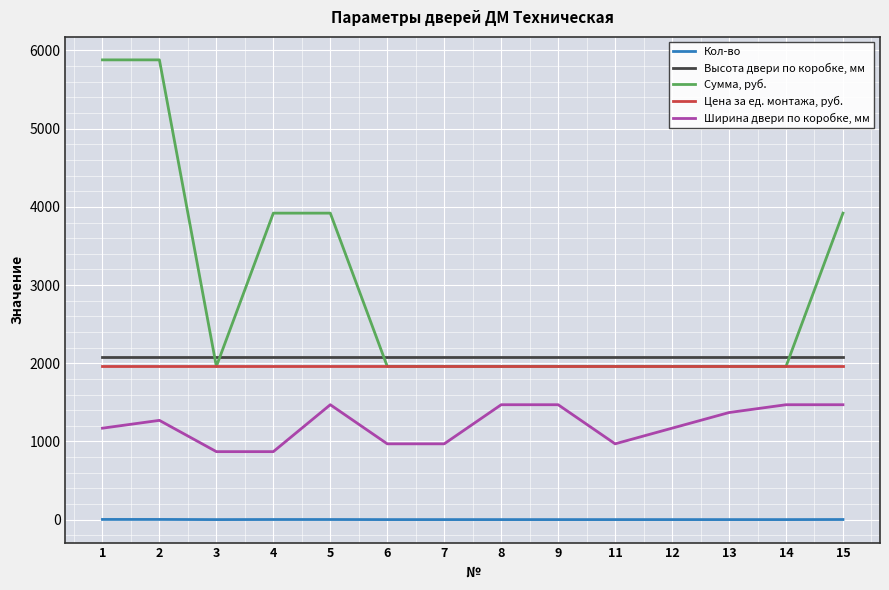

True or false: Сумма, руб. and Кол-во intersect in this chart.

False